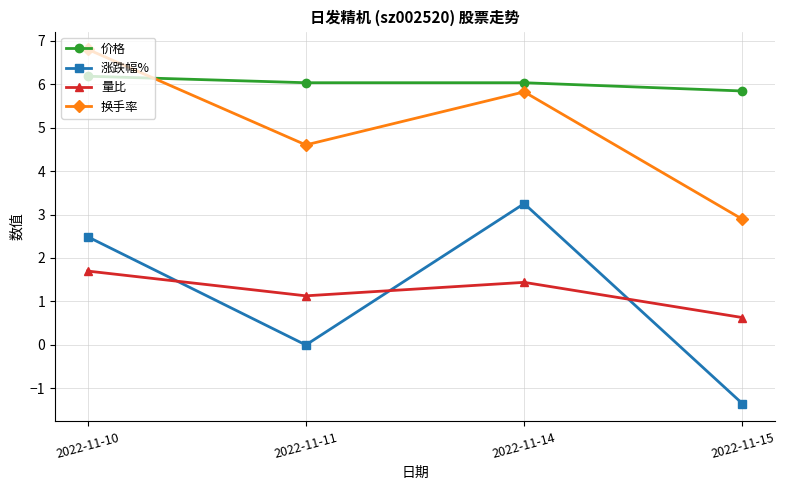

Where does the 价格 series first go above 6?

2022-11-10